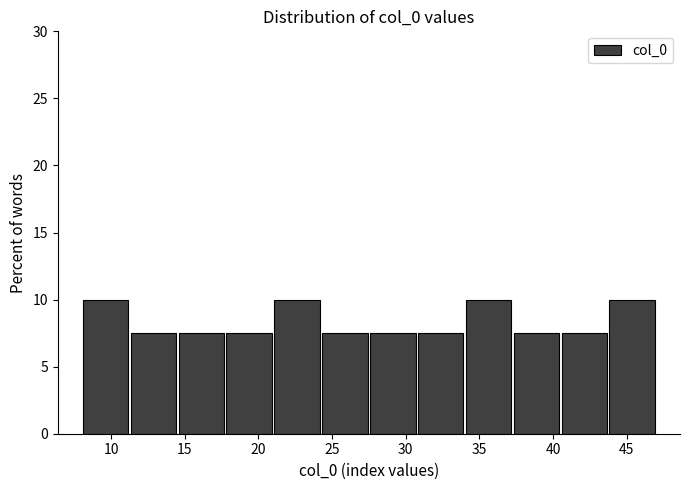

Reading left to right, transcribe this chart: for each bar, give the range it covers on the x-axis and its height. Neither the bar edges nor the heights are printed on the chart, so give them approximately, as read against the axes.

8.00 to 11.25: 10.0
11.25 to 14.50: 7.5
14.50 to 17.75: 7.5
17.75 to 21.00: 7.5
21.00 to 24.25: 10.0
24.25 to 27.50: 7.5
27.50 to 30.75: 7.5
30.75 to 34.00: 7.5
34.00 to 37.25: 10.0
37.25 to 40.50: 7.5
40.50 to 43.75: 7.5
43.75 to 47.00: 10.0